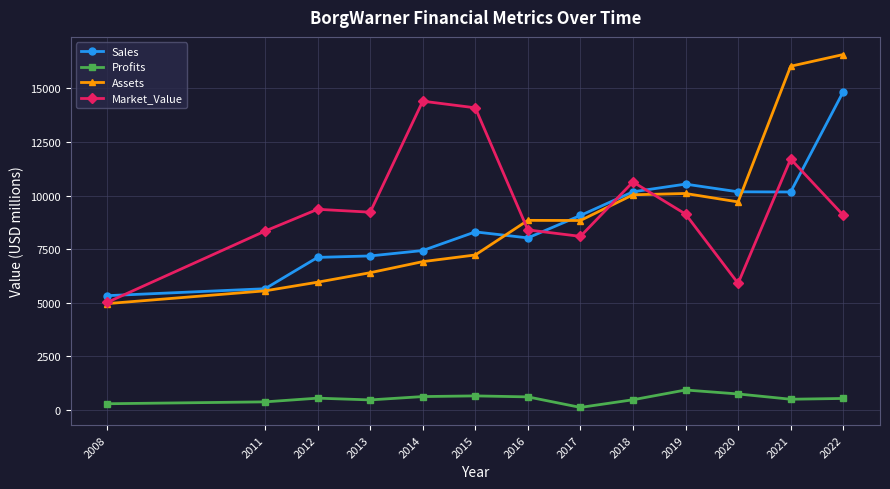

The Sales series shows 5330.0 at 2008. True or false?

True